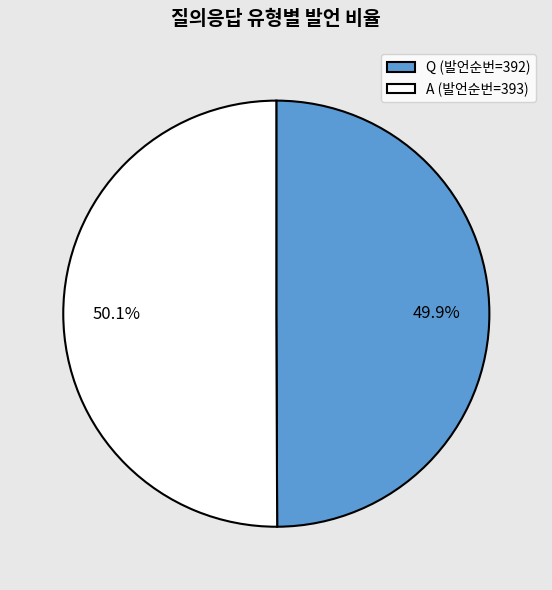

What percentage is the A slice, to the nearest percent?

50%